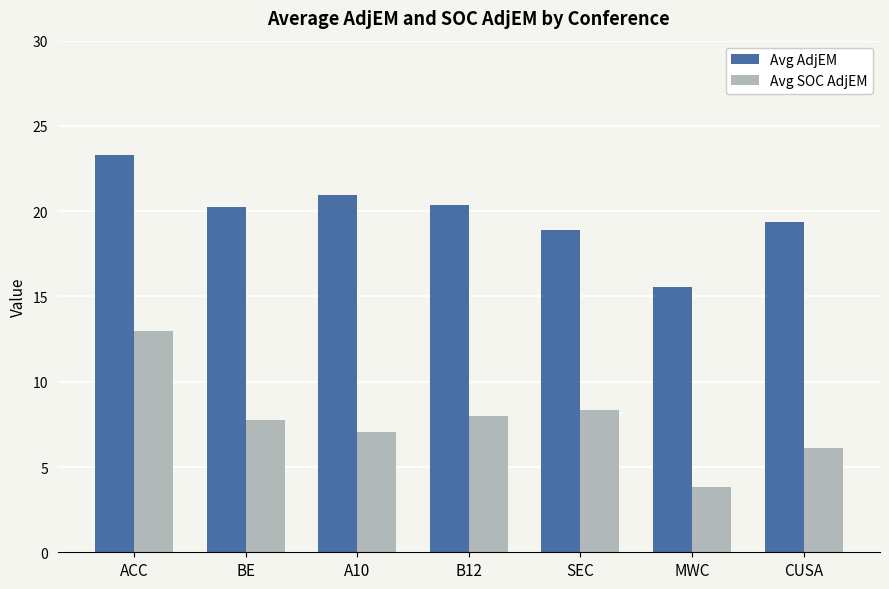

What is the average value of the Avg SOC AdjEM series?

7.7